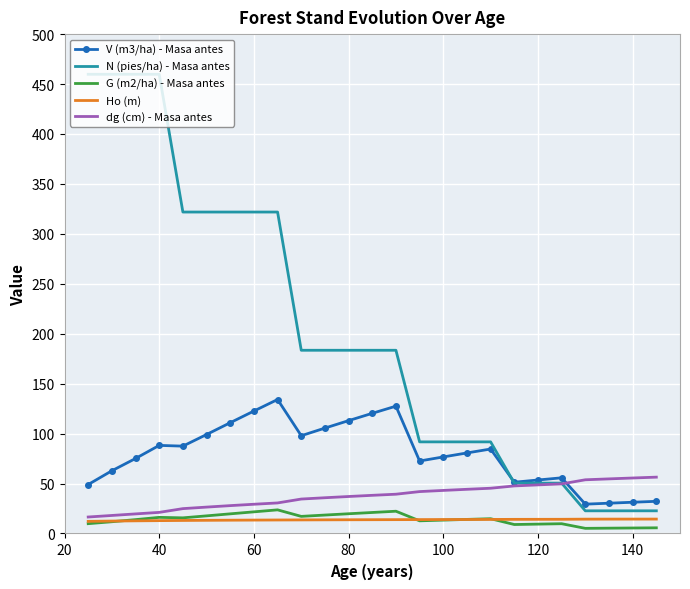

What are all the series names shown in the legend?

V (m3/ha) - Masa antes, N (pies/ha) - Masa antes, G (m2/ha) - Masa antes, Ho (m), dg (cm) - Masa antes